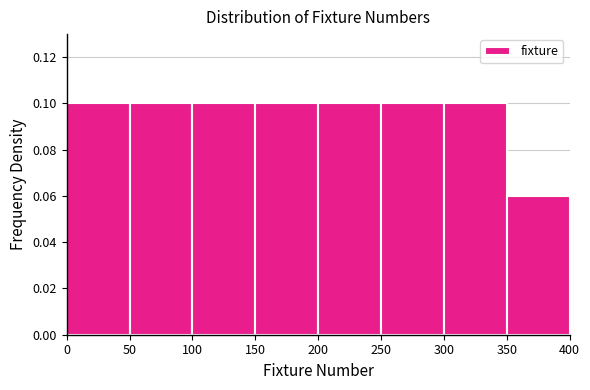

Reading left to right, transcribe this chart: for each bar, give the range it covers on the x-axis and its height. The values are not printed on the chart, so give them approximately, as read against the axis.

0 to 50: 0.10
50 to 100: 0.10
100 to 150: 0.10
150 to 200: 0.10
200 to 250: 0.10
250 to 300: 0.10
300 to 350: 0.10
350 to 400: 0.06